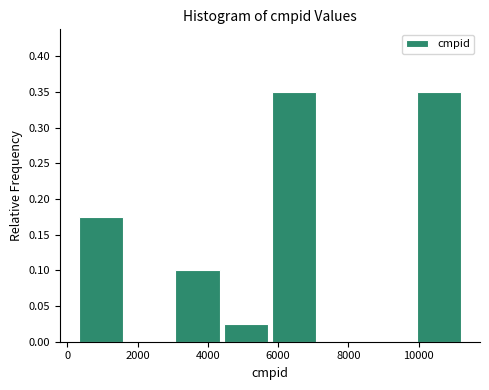

Reading left to right, transcribe this chart: for each bar, give the range it covers on the x-axis and its height. Neither the bar edges nor the heights are printed on the chart, so give them approximately, as read against the axes.

400 to 1800: 0.175
1800 to 3000: 0
3000 to 4400: 0.100
4400 to 5800: 0.025
5800 to 7200: 0.350
7200 to 8600: 0
8600 to 10000: 0
10000 to 11400: 0.350